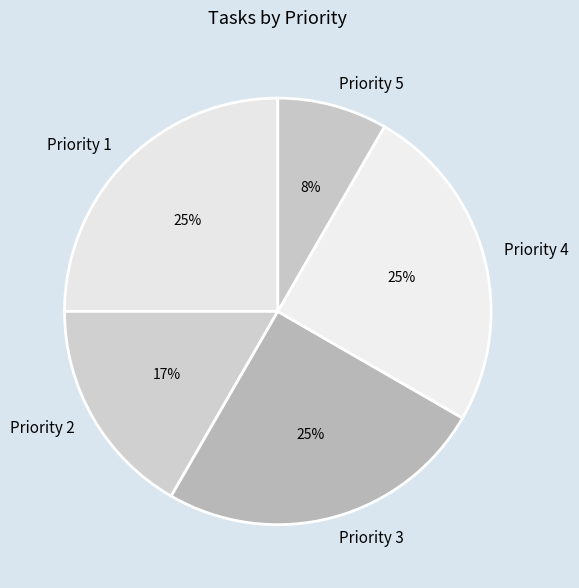

Is it true that Priority 3 is 11% of the pie?

False